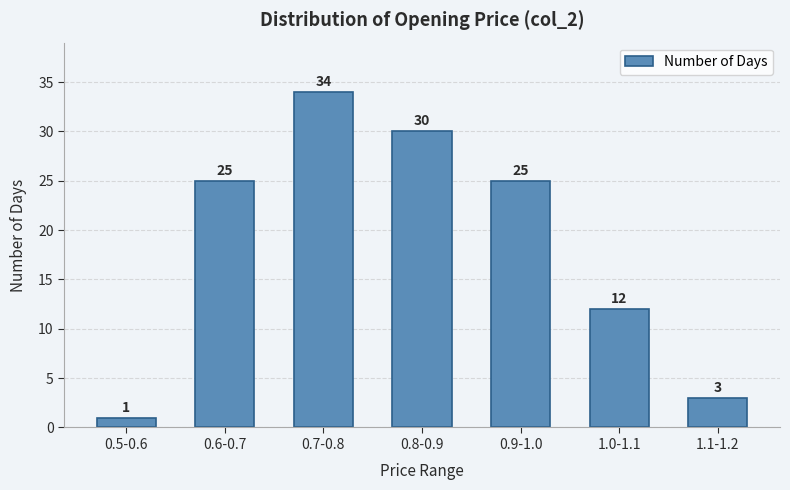

Reading right to left, list all the values displayed in this chart.

3	12	25	30	34	25	1